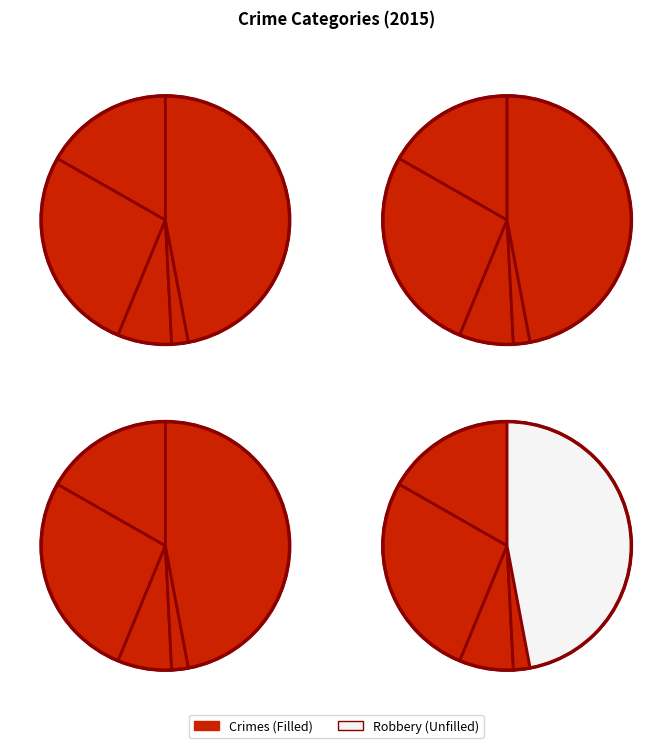

How many segments does this pie chart have?

5